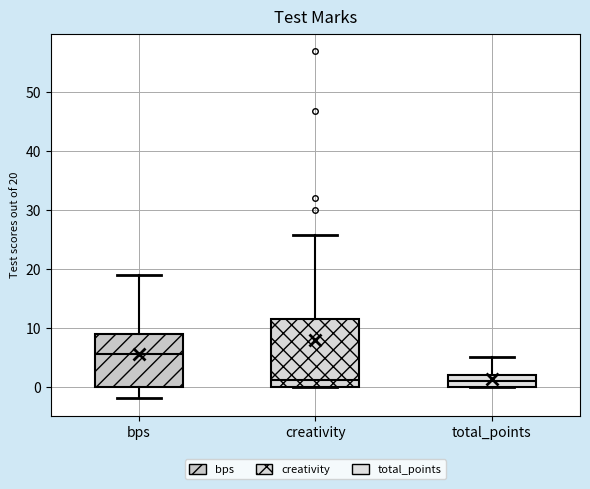

Where does the median line of the box for creativity sit on the y-axis? The values are not printed on the chart, so give them approximately, as read against the axis.

1